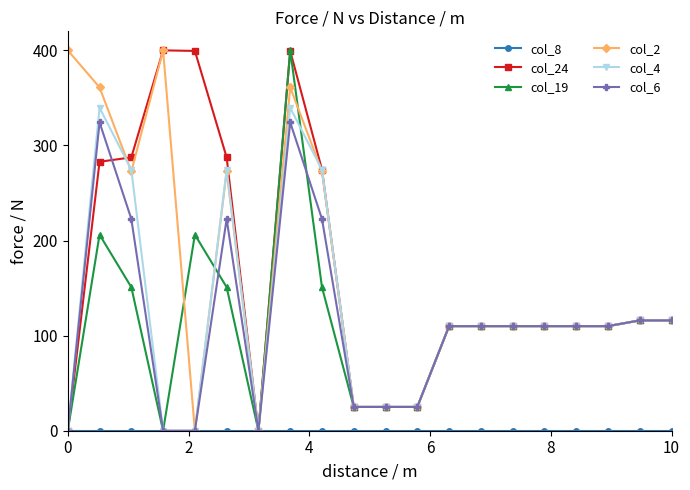

What is the maximum value shown in the chart?

400.0